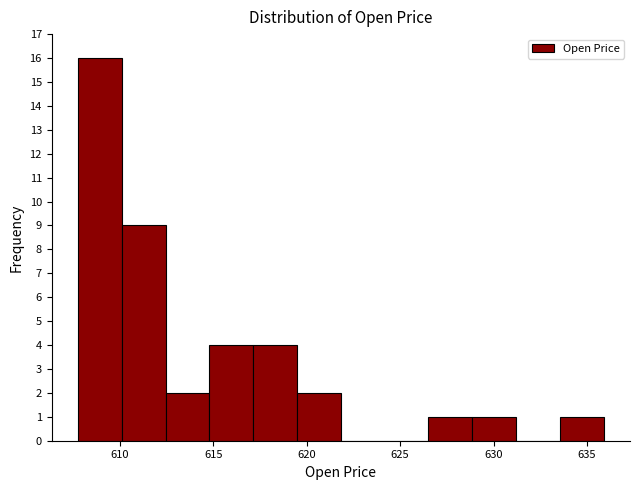

Reading left to right, transcribe this chart: for each bar, give the range it covers on the x-axis and its height. Neither the bar edges nor the heights are printed on the chart, so give them approximately, as read against the axes.

608.0 to 610.0: 16
610.0 to 612.5: 9
612.5 to 615.0: 2
615.0 to 617.0: 4
617.0 to 619.5: 4
619.5 to 622.0: 2
622.0 to 624.0: 0
624.0 to 626.5: 0
626.5 to 629.0: 1
629.0 to 631.0: 1
631.0 to 633.5: 0
633.5 to 636.0: 1